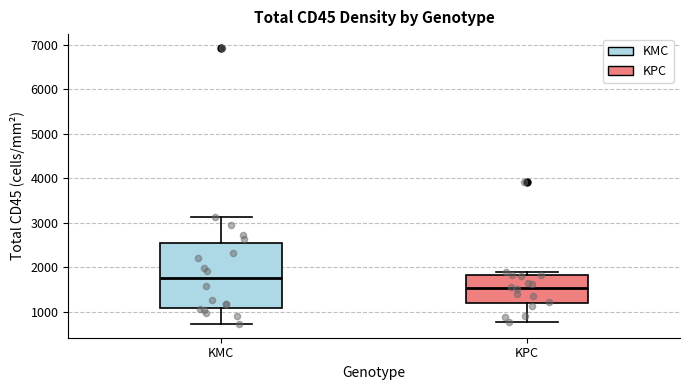

Where does the median line of the box for KPC sit on the y-axis? The values are not printed on the chart, so give them approximately, as read against the axis.

1500